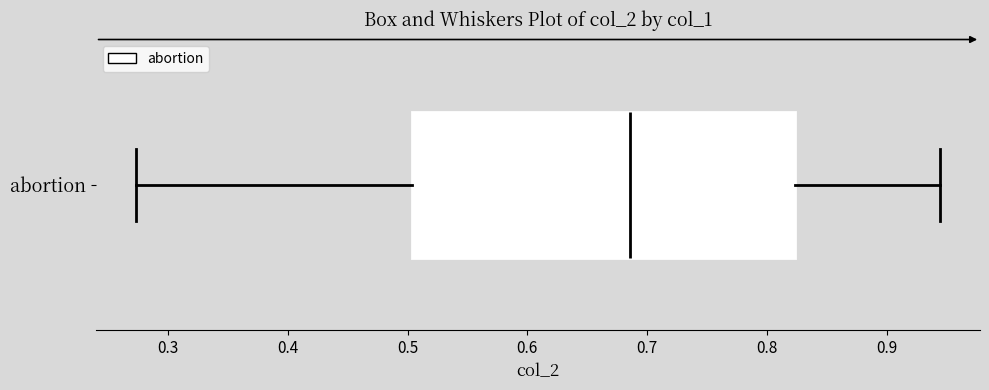

Read this box plot against the x-axis: the position of the median line, the range covered by the box, and the ends of both whiskers. The values are not printed on the chart, so give them approximately, as read against the axis.

median 0.69, box 0.50 to 0.82, whiskers 0.27 to 0.94